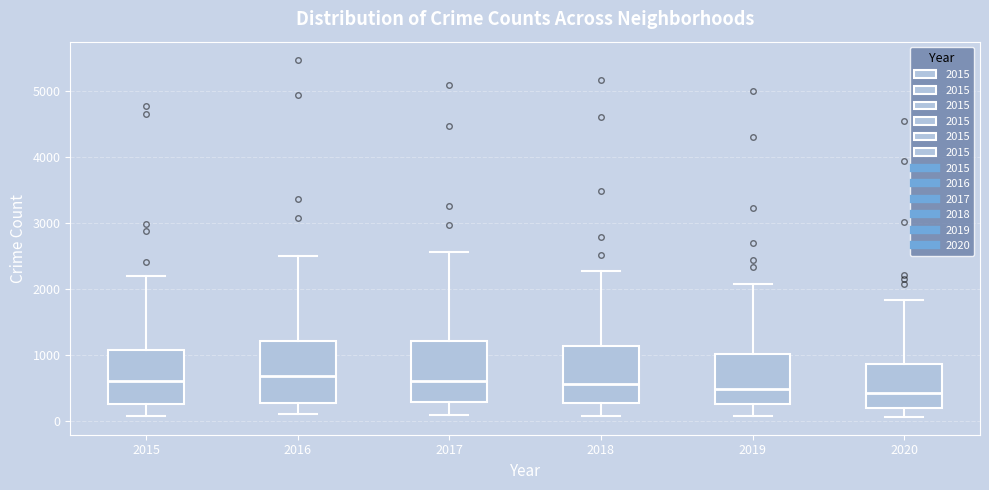

Reading left to right, read every box against the y-axis: the position of its median line, the range the box covers, and the ends of its whiskers. The values are not printed on the chart, so give them approximately, as read against the axis.

2015: median 600, box 300 to 1100, whiskers 100 to 2200
2016: median 700, box 300 to 1200, whiskers 100 to 2500
2017: median 600, box 300 to 1200, whiskers 100 to 2600
2018: median 600, box 300 to 1100, whiskers 100 to 2300
2019: median 500, box 300 to 1000, whiskers 100 to 2100
2020: median 400, box 200 to 900, whiskers 100 to 1800